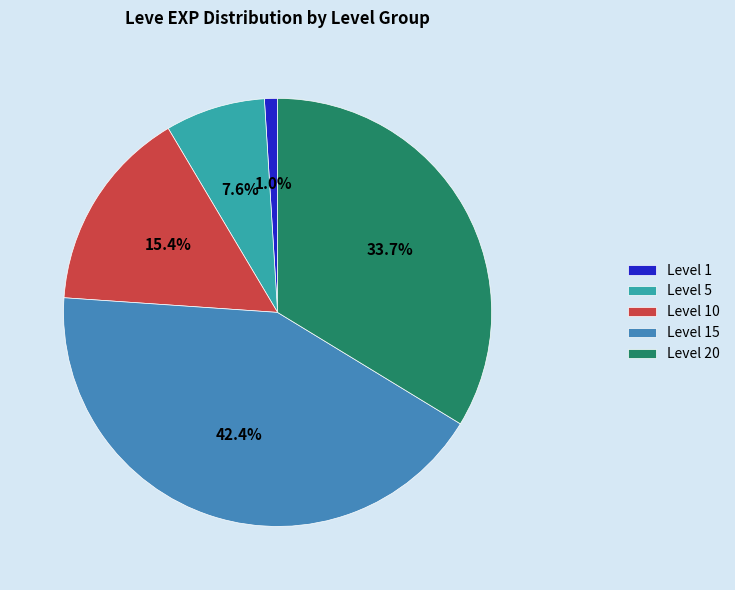

How much of the chart is everything except Level 20?

66.3%